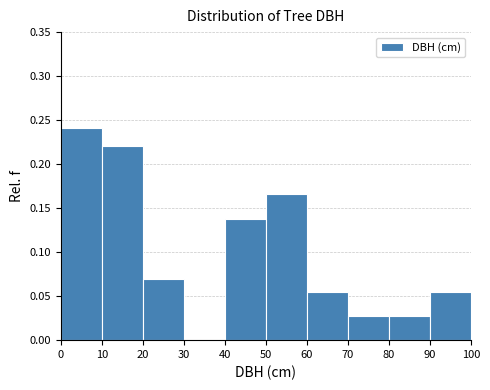

Over which range of the x-axis is the bar tallest?

0 to 10